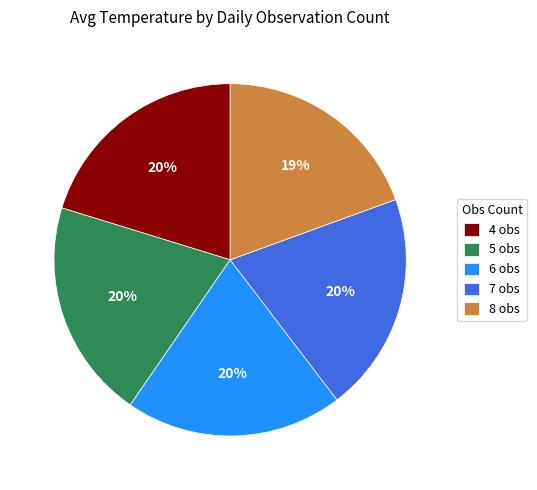

What is the ratio of the value at 7 obs to the value at 4 obs?

1.0